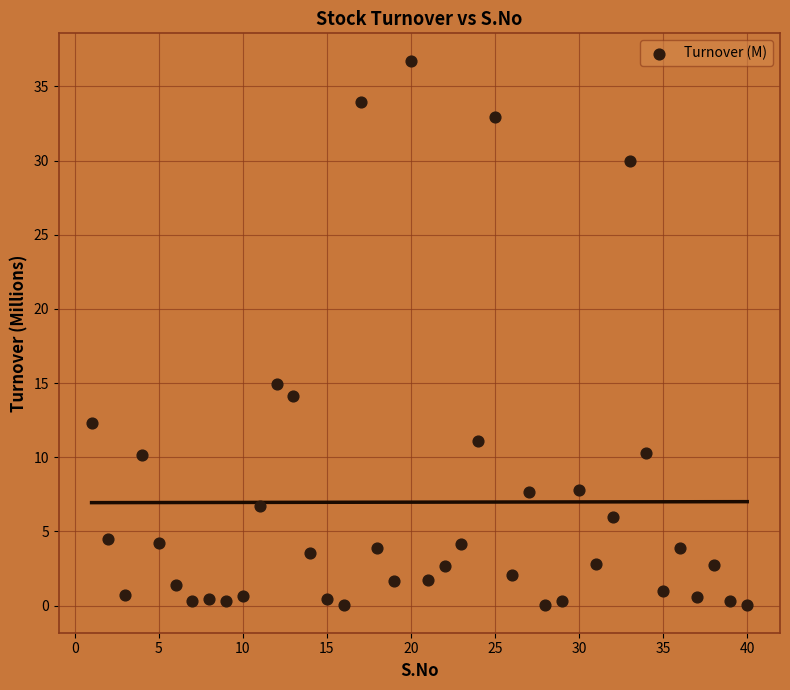

What Y value in the scatter plot is closest to 18?

15.0